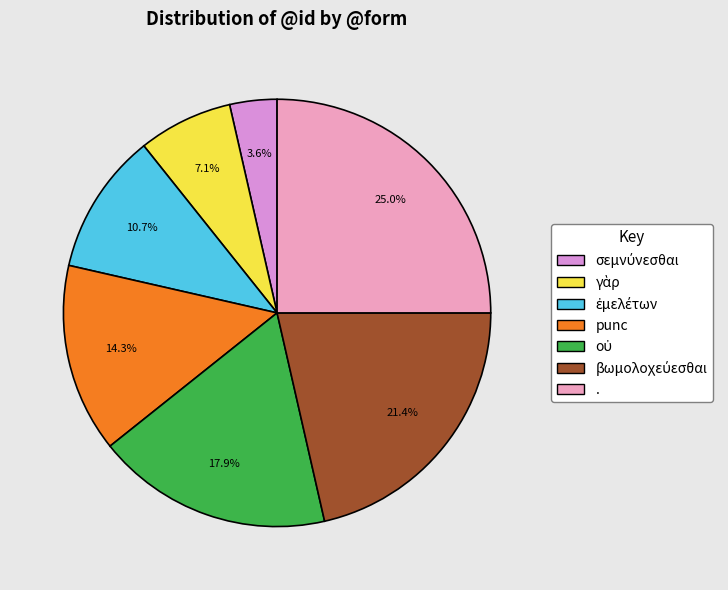

Which category has the biggest portion of the pie?

.